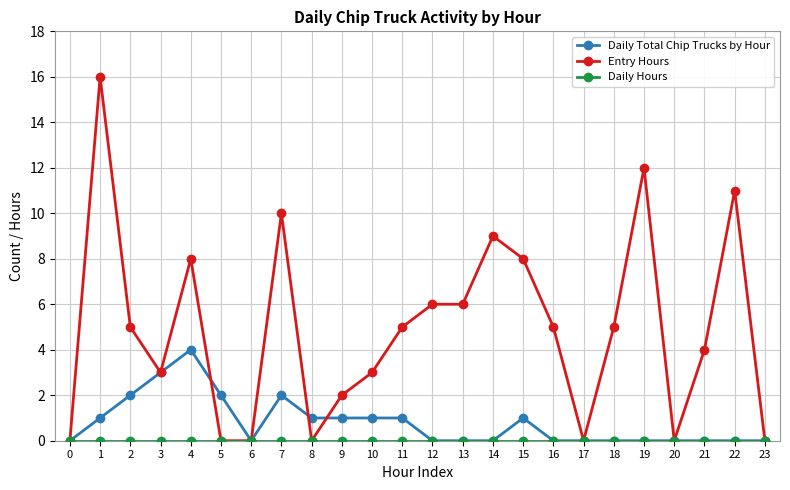

What is the maximum value for Entry Hours?

16